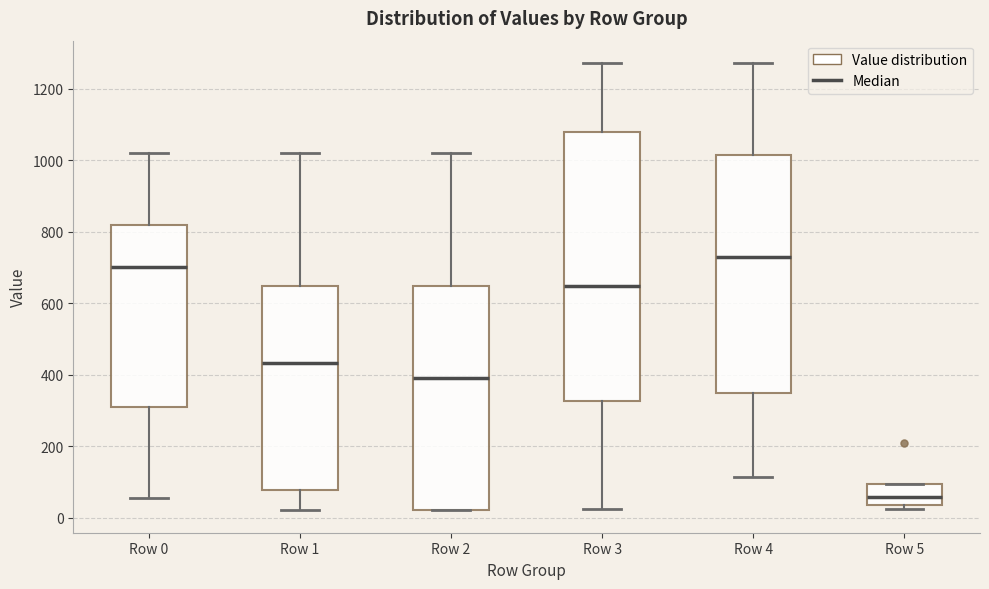

Which box has the lowest median line?

Row 5